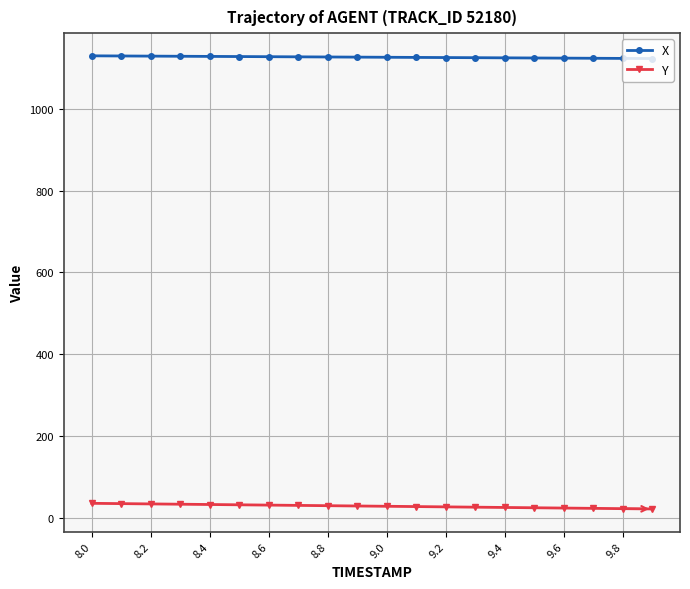

How many lines are shown in the chart?

2